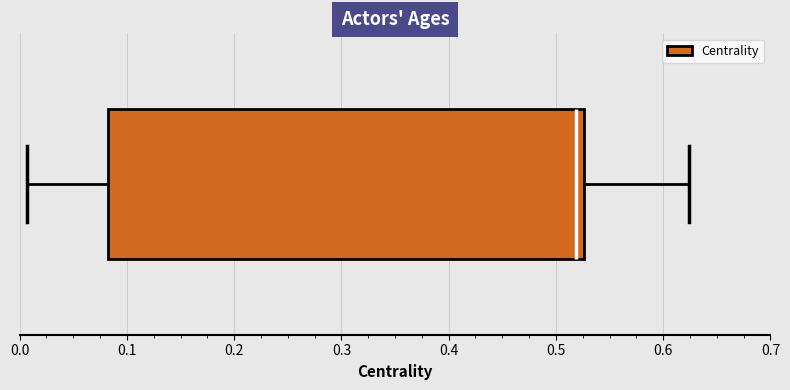

Where does the median line of the box sit on the x-axis? The values are not printed on the chart, so give them approximately, as read against the axis.

0.52